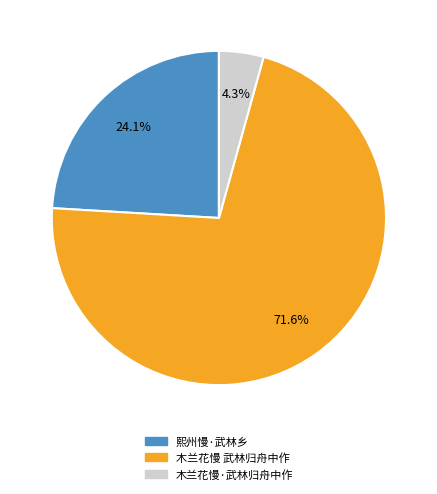

Which has a higher value, 木兰花慢·武林归舟中作 or 熙州慢·武林乡?

熙州慢·武林乡